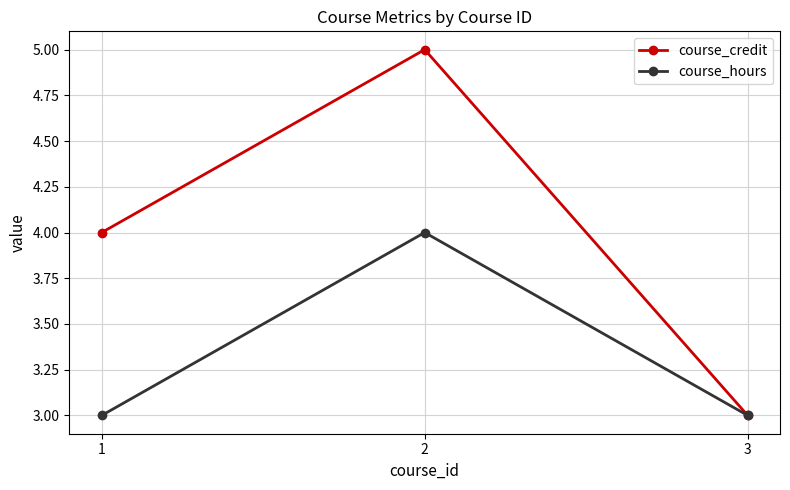

Which series has the largest range (max minus min)?

course_credit